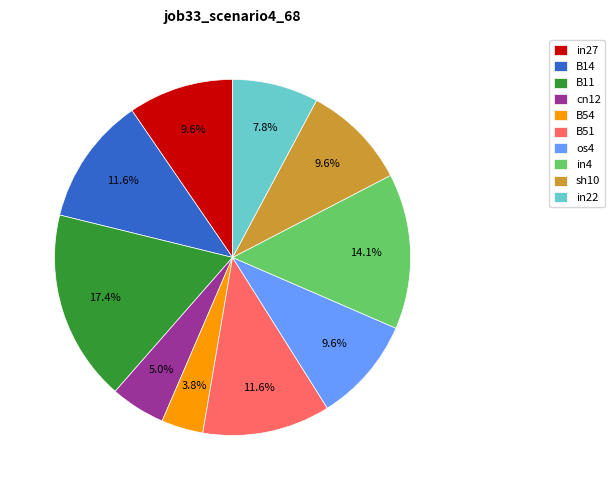

Is the sum of B11 and in4 greater than half?

No